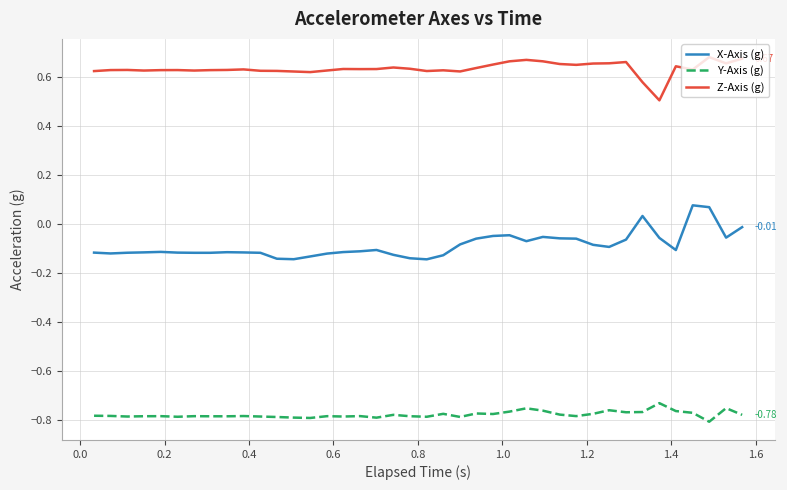

List the series in order of their overall mean, highest first.

Z-Axis (g), X-Axis (g), Y-Axis (g)